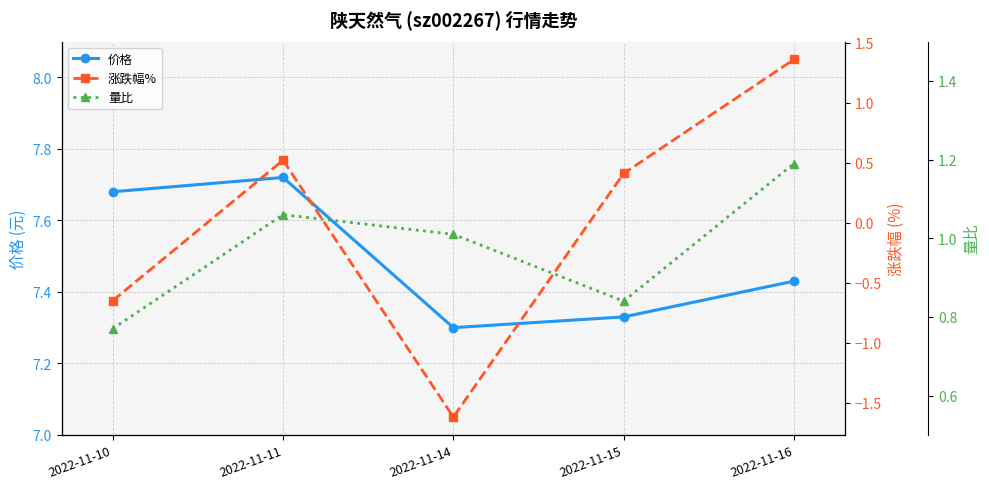

How many 涨跌幅% values are between 0 and 1?

2